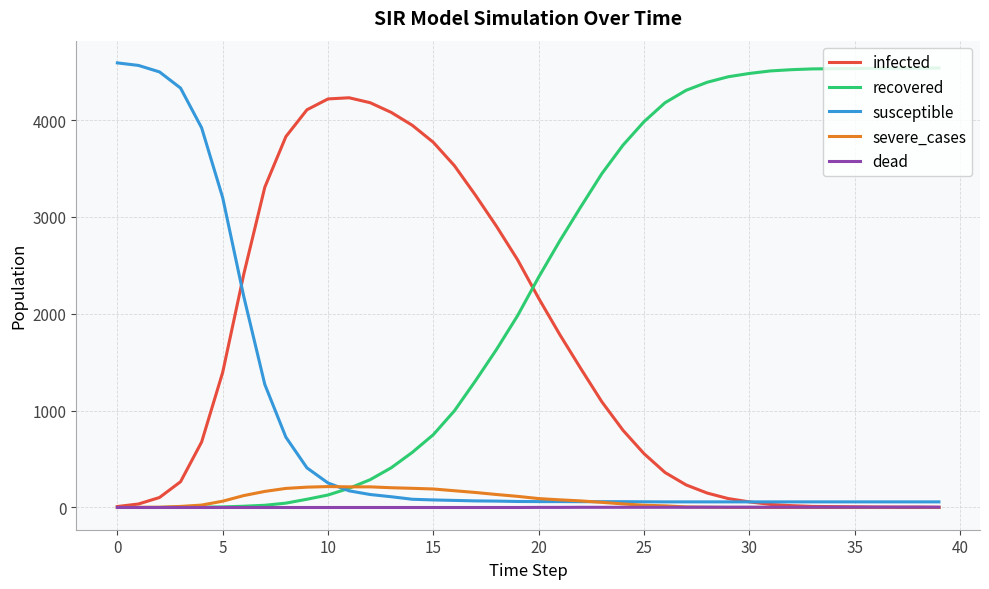

At how many categories does at least one series exceed 893?

40